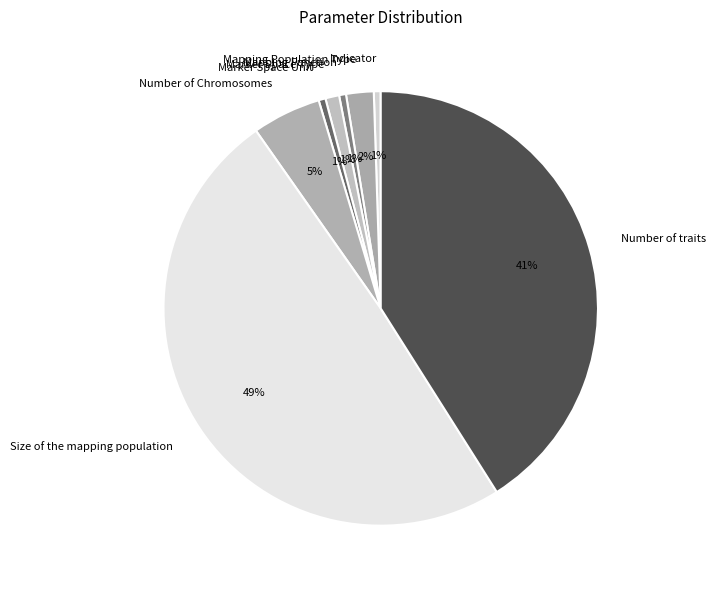

Is there a majority slice in this chart?

No